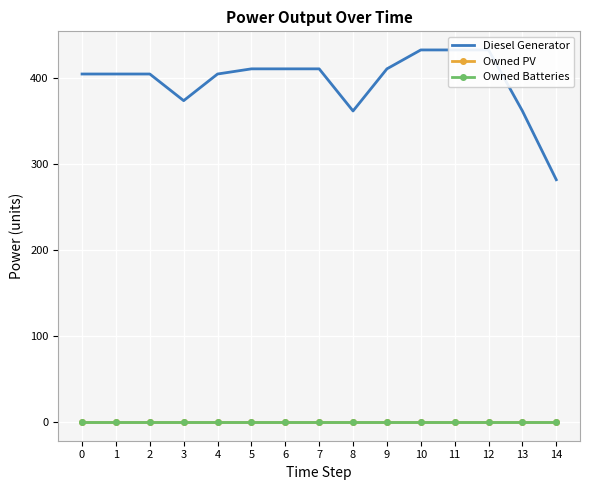

What is the difference between the highest and lowest values at 5?

411